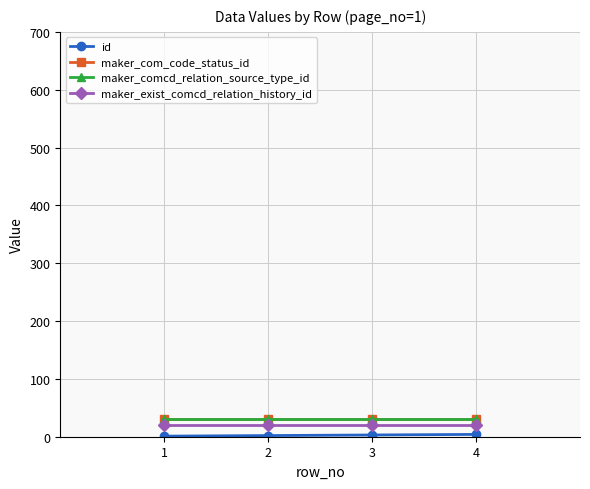

Which series has the largest range (max minus min)?

id